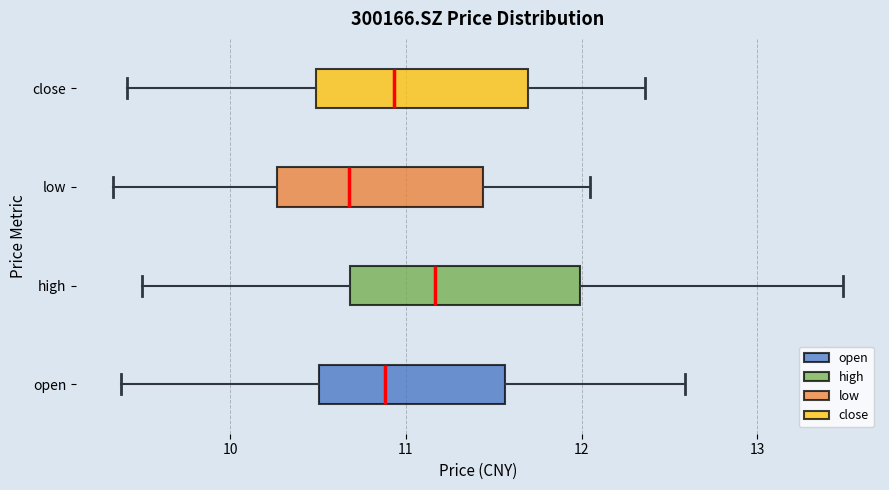

Where does the right whisker of the box for open end on the x-axis? The values are not printed on the chart, so give them approximately, as read against the axis.

12.6